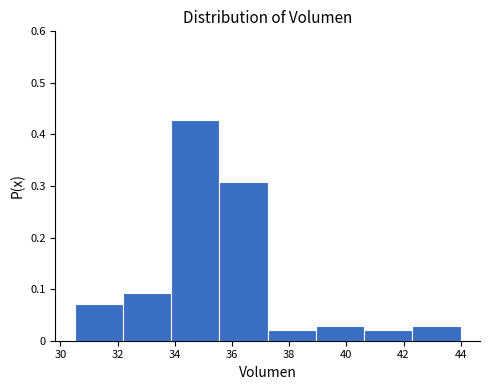

What is the height of the bar covering 35.6 to 37.2 on the x-axis? Neither the bar edges nor the heights are printed on the chart, so give them approximately, as read against the axes.

0.31